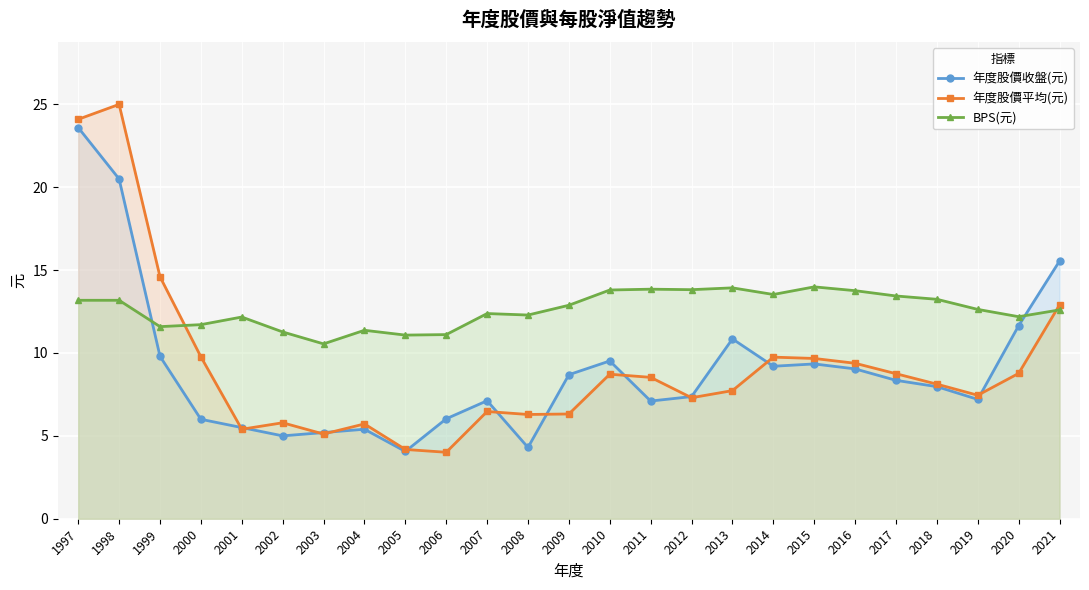

The value of 年度股價收盤(元) at 2012 is 10.1. True or false?

False